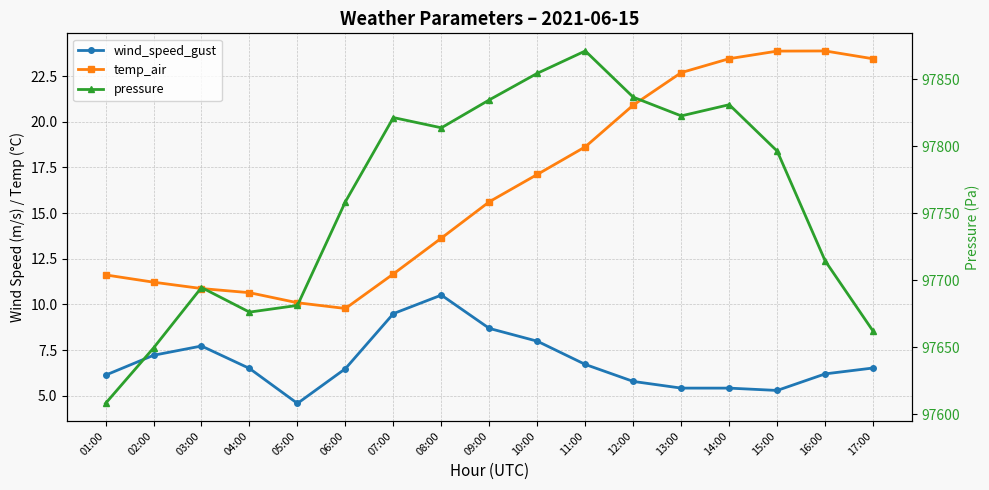

What is the label of the 15th point from the right?

03:00